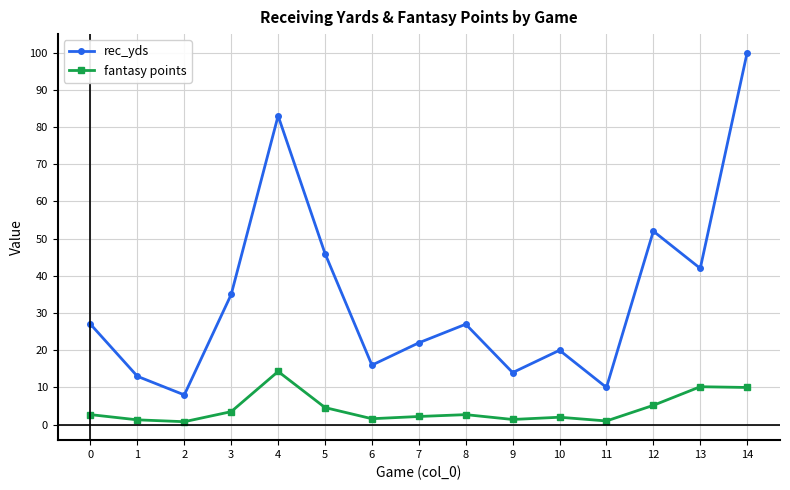

Rank the series by their maximum value, from highest to lowest.

rec_yds, fantasy points